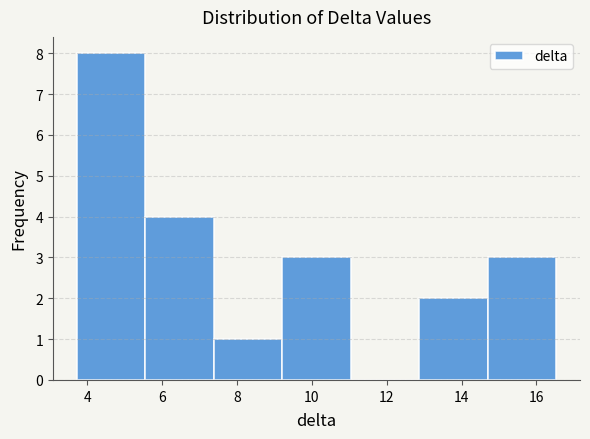

Reading left to right, transcribe this chart: for each bar, give the range it covers on the x-axis and its height. Neither the bar edges nor the heights are printed on the chart, so give them approximately, as read against the axes.

3.8 to 5.6: 8
5.6 to 7.4: 4
7.4 to 9.2: 1
9.2 to 11.0: 3
11.0 to 12.8: 0
12.8 to 14.6: 2
14.6 to 16.6: 3